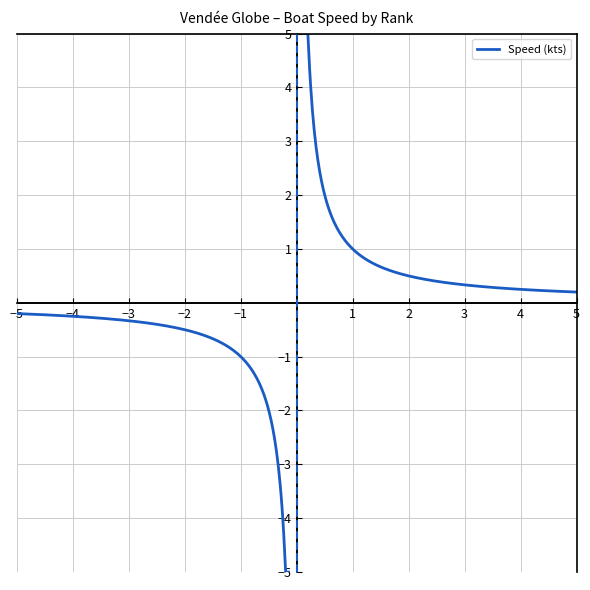

How many lines are shown in the chart?

1